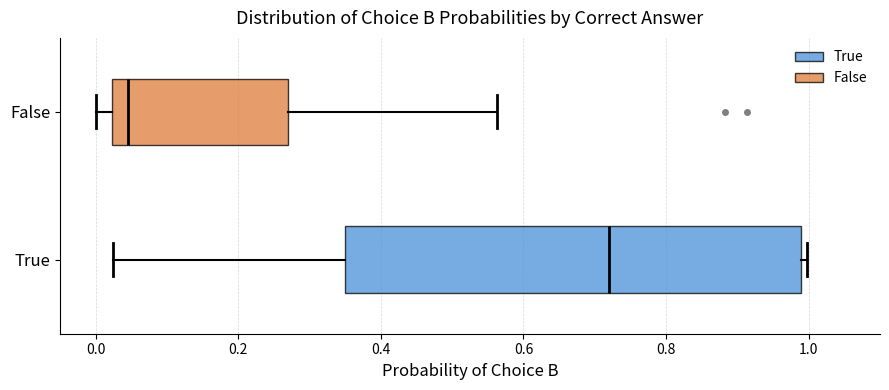

Where does the median line of the box for False sit on the x-axis? The values are not printed on the chart, so give them approximately, as read against the axis.

0.04